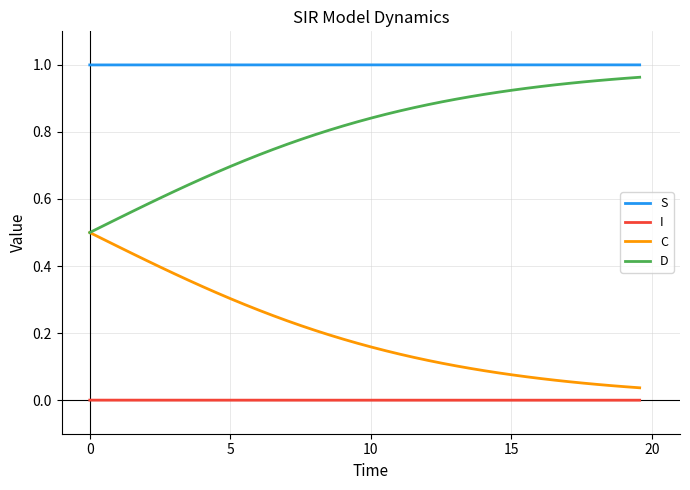

True or false: I and S intersect in this chart.

False